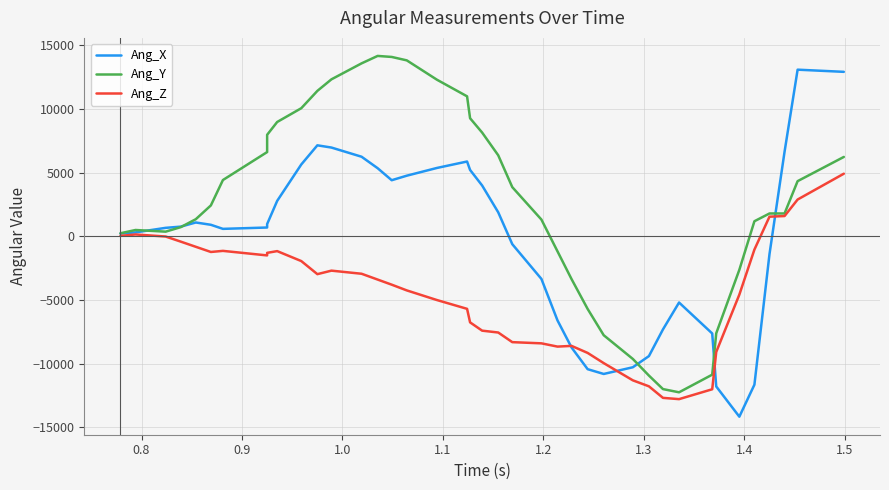

What is the difference between the maximum and minimum values in the Ang_Z series?

17708